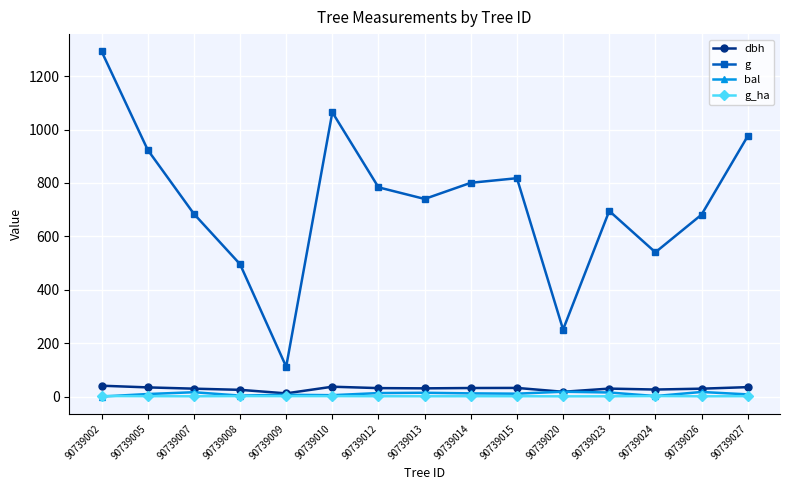

What is the difference between the maximum and second lowest values in the g series?

1041.8